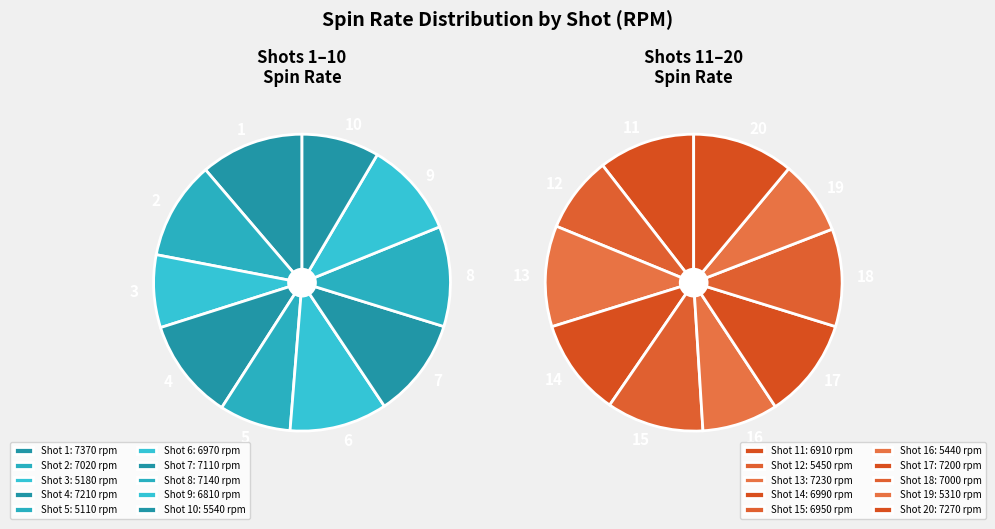

What percentage is the 20 slice, to the nearest percent?

6%